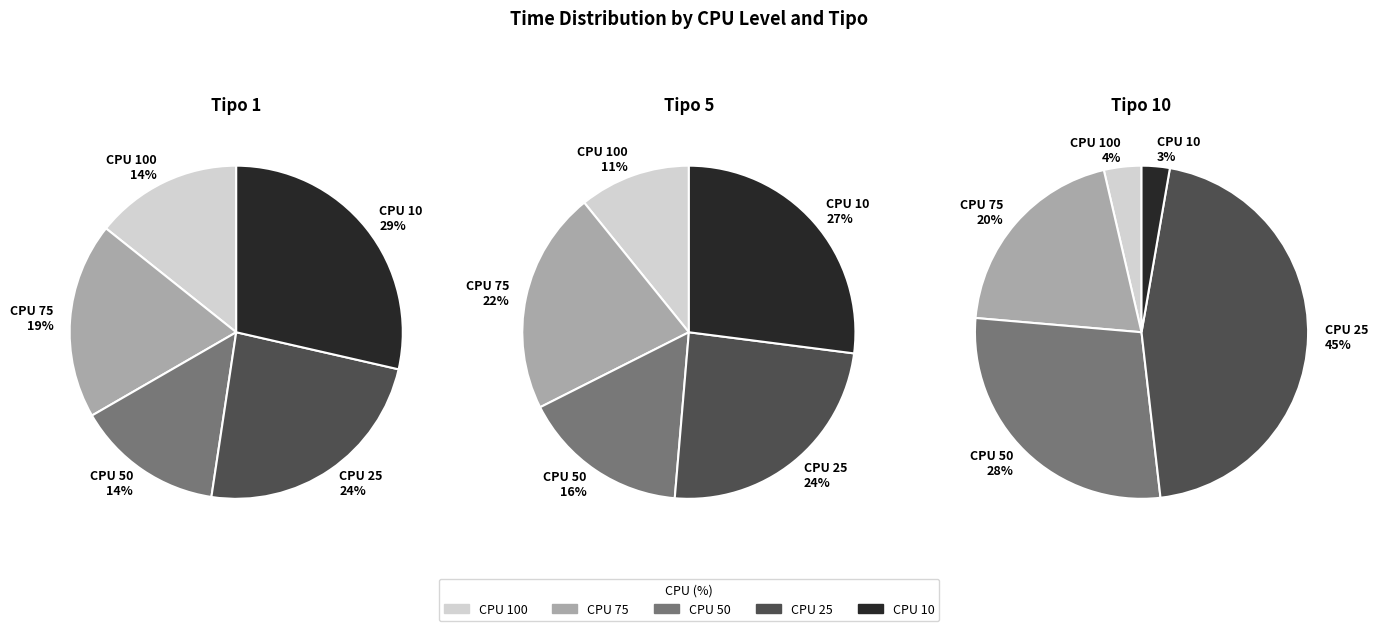

Which has a higher value, 25 or 10?

10